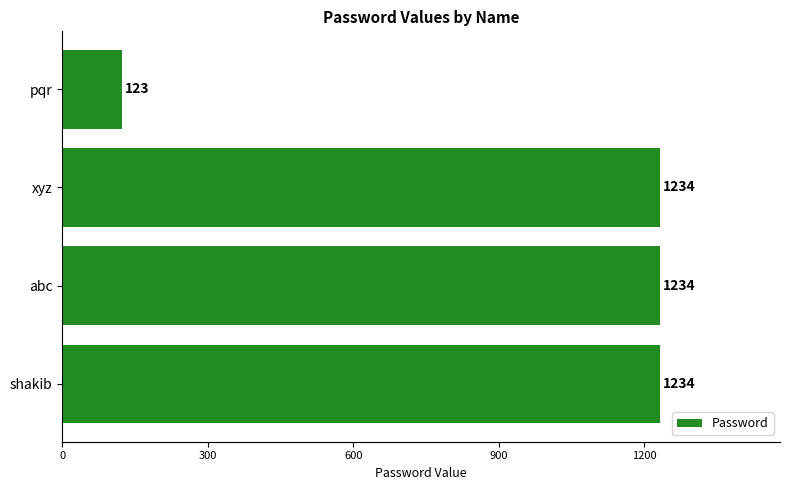

Reading bottom to top, transcribe all the data shown in this chart.

shakib=1234	abc=1234	xyz=1234	pqr=123